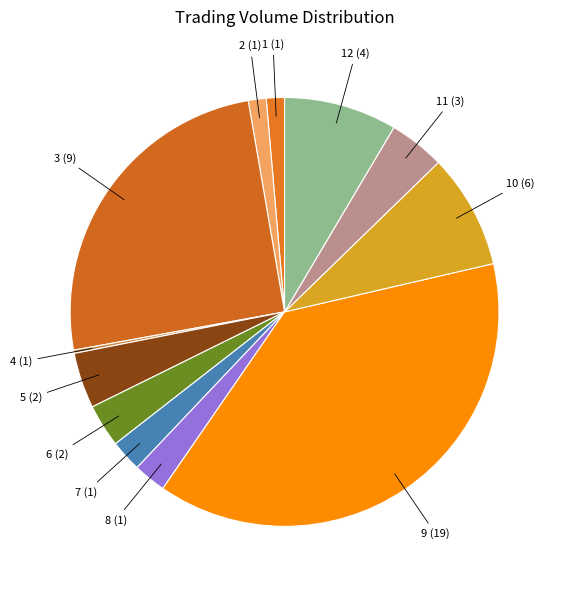

Approximately how many times larger is the value at 11 (3) compared to 3 (9)?

0.2